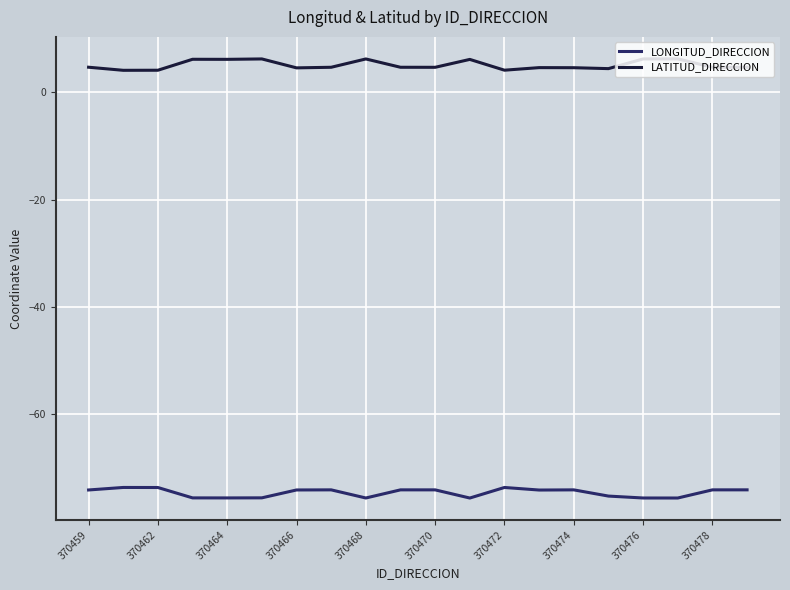

True or false: LONGITUD_DIRECCION and LATITUD_DIRECCION intersect in this chart.

False